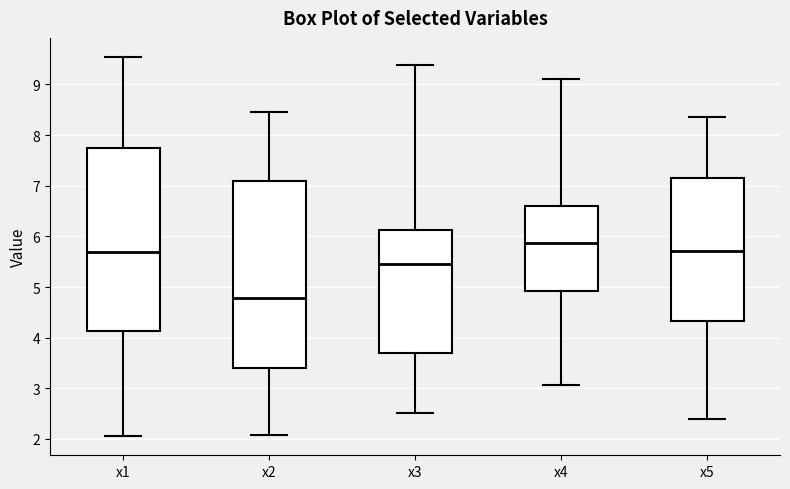

Which box has the highest median line?

x4